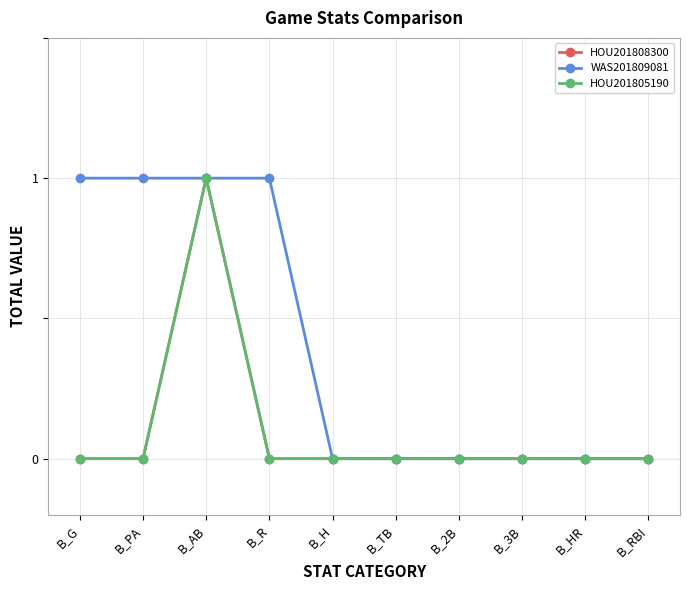

Rank the series at B_HR from lowest to highest value.

HOU201808300, WAS201809081, HOU201805190